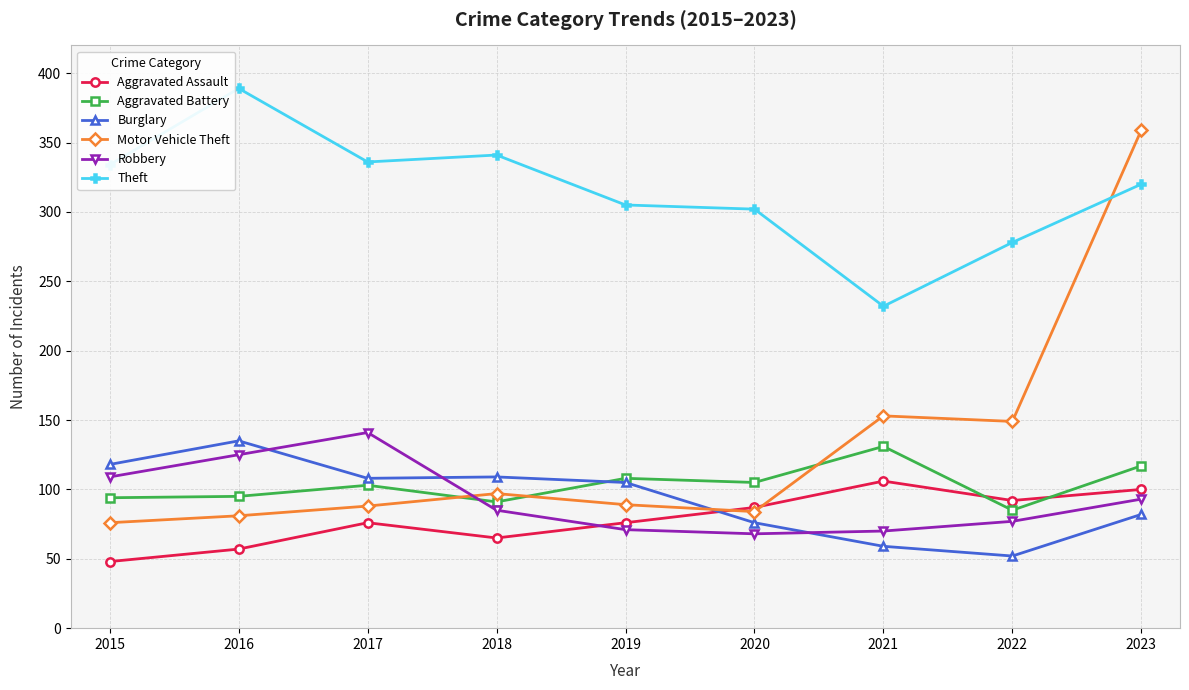

At which category does Theft reach its first local peak?

2016